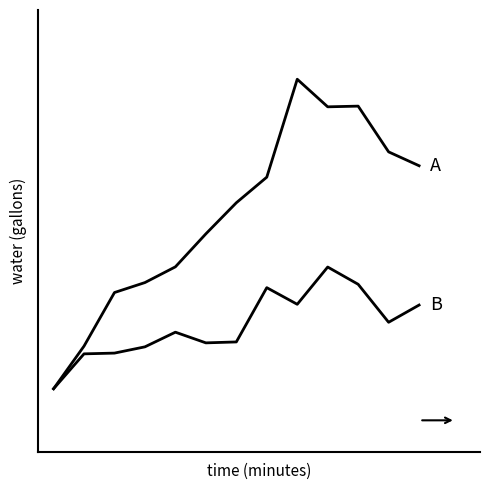

Does the chart display data point markers on the line(s)?

No